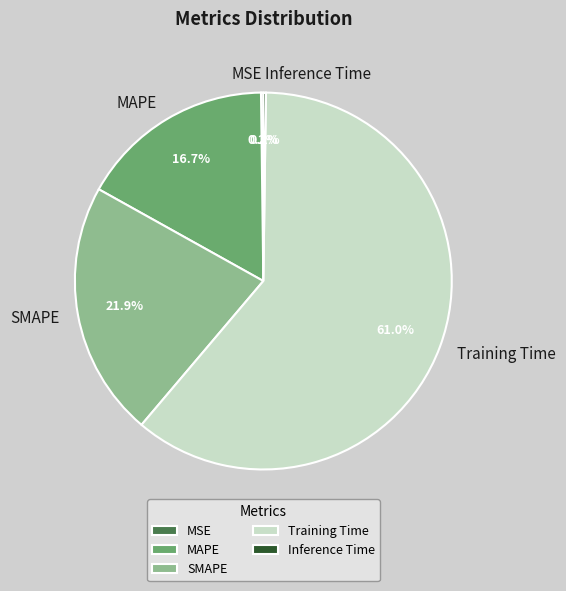

Which slice is the largest?

Training Time